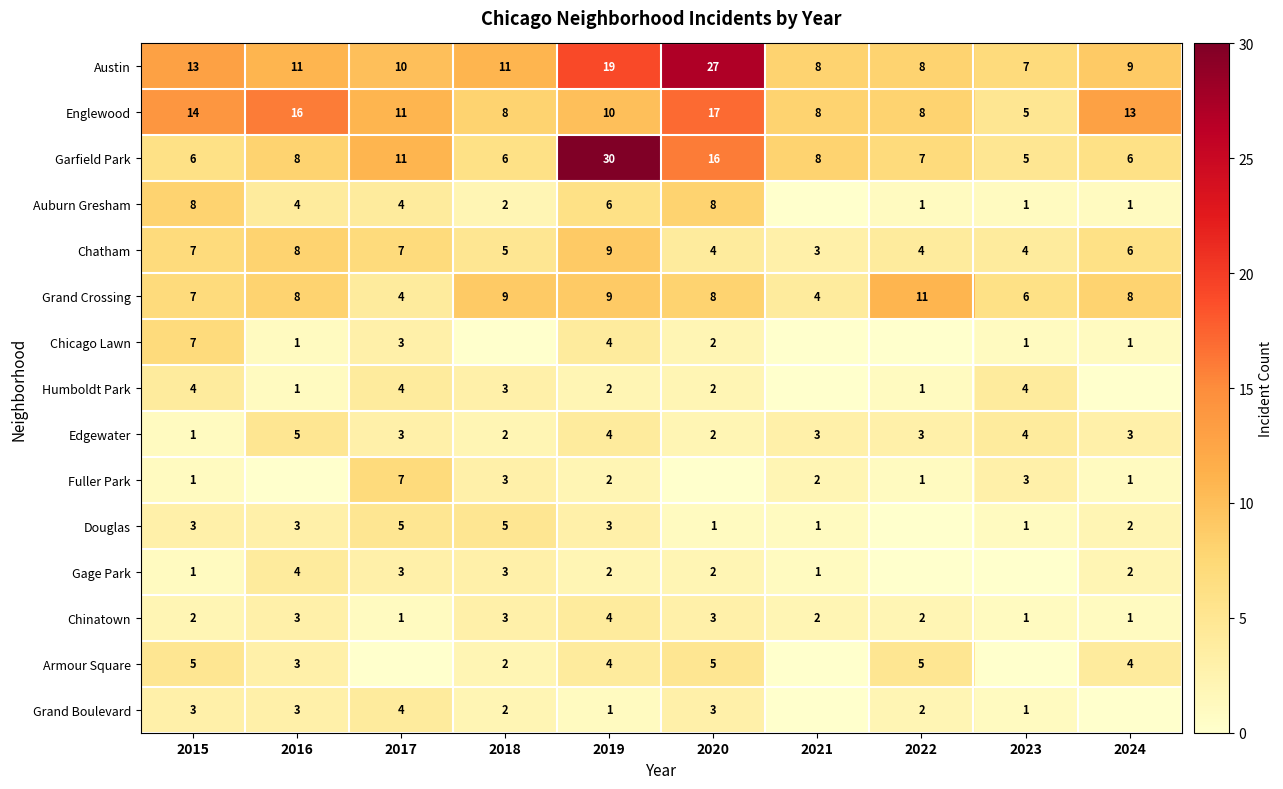

What is the sum of all Garfield Park values?

103